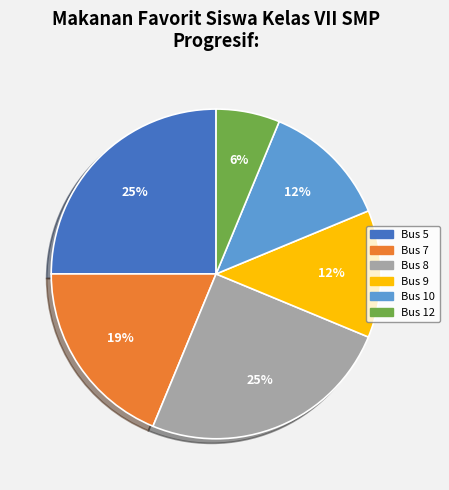

Count the number of slices in the pie.

6